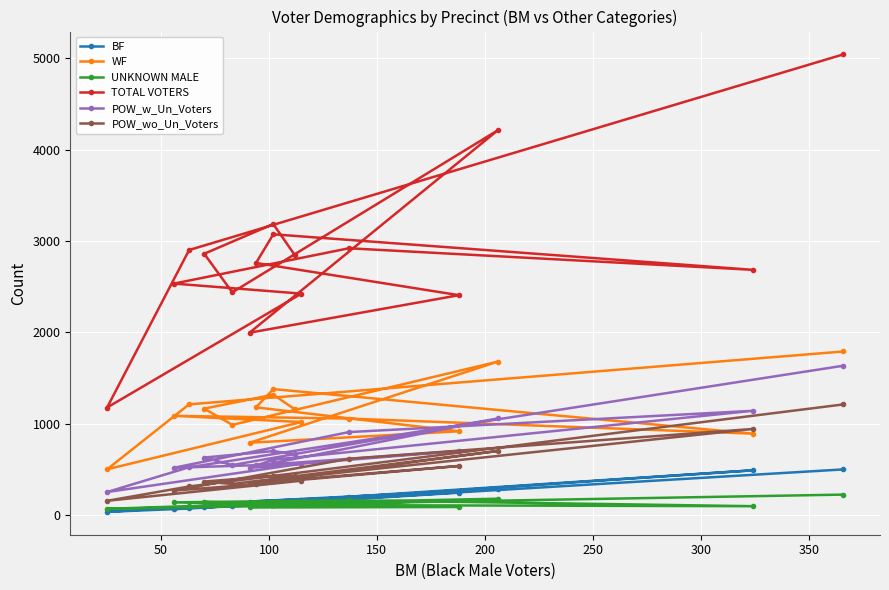

What is the maximum value for UNKNOWN MALE?

221